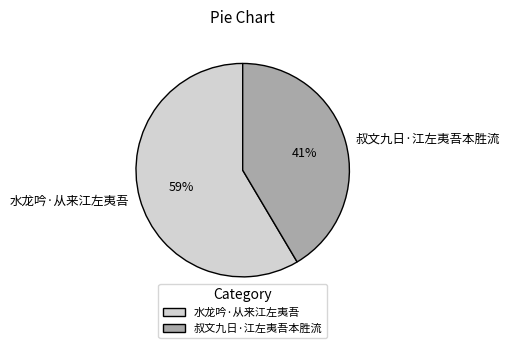

How many slices are in this pie chart?

2